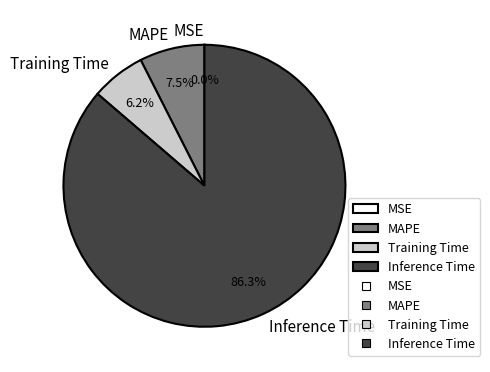

Combined, do Inference Time and Training Time account for over 50%?

Yes